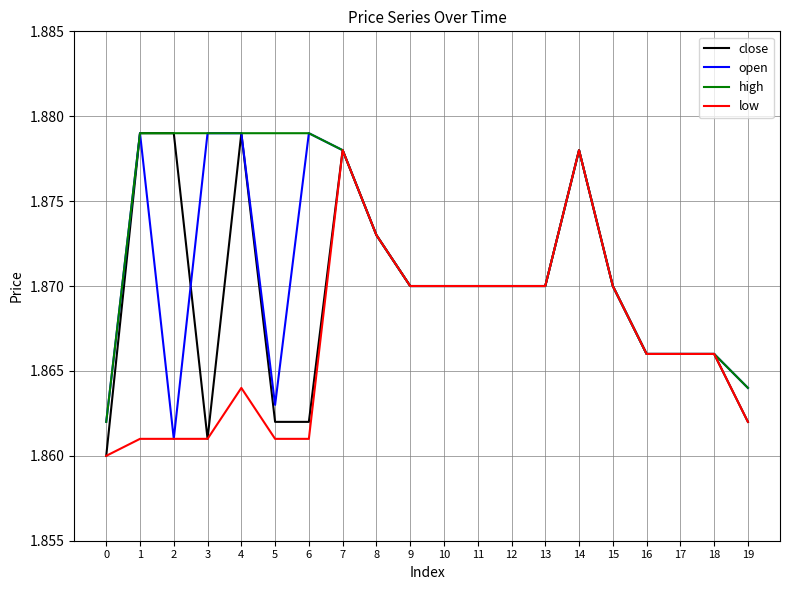

What are all the series names shown in the legend?

close, open, high, low